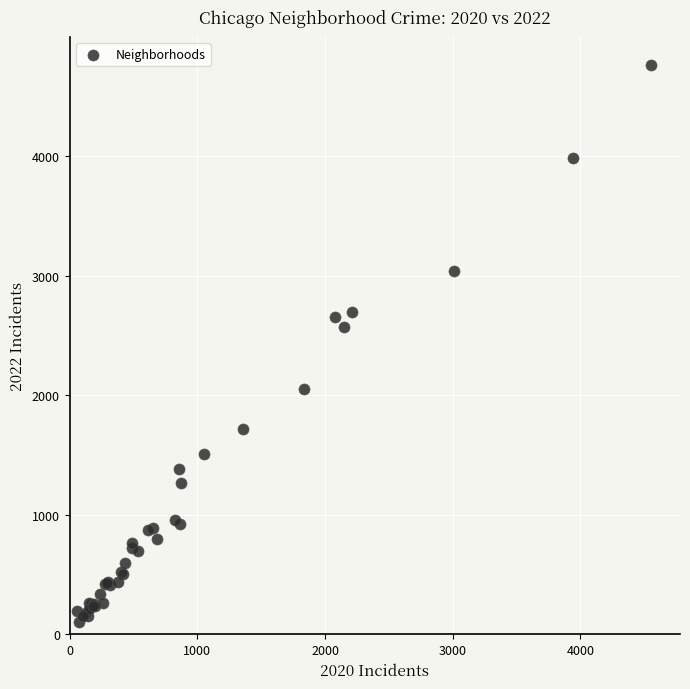

What Y value in the scatter plot is closest to 2430?

2566